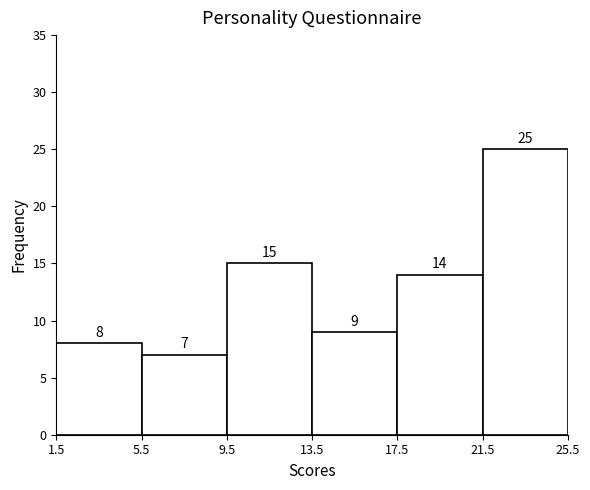

Reading left to right, list every bar in this chart as the range it spans on the x-axis followed by its height.

1.5 to 5.5: 8
5.5 to 9.5: 7
9.5 to 13.5: 15
13.5 to 17.5: 9
17.5 to 21.5: 14
21.5 to 25.5: 25